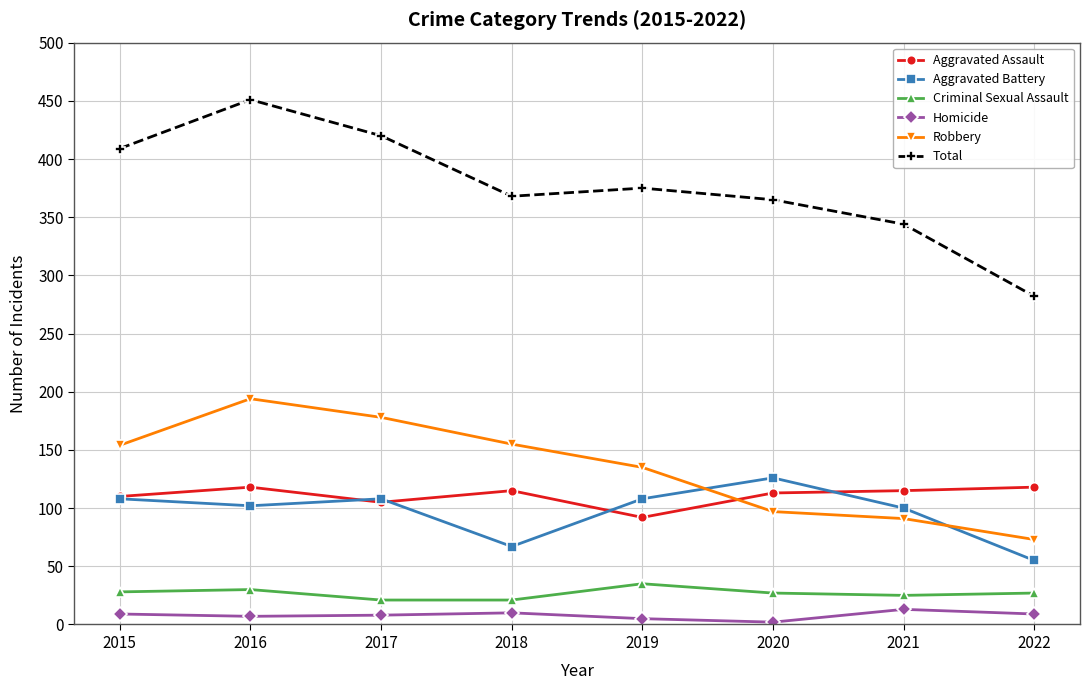

What is the value of the Aggravated Battery point at the 7th from the left?

100